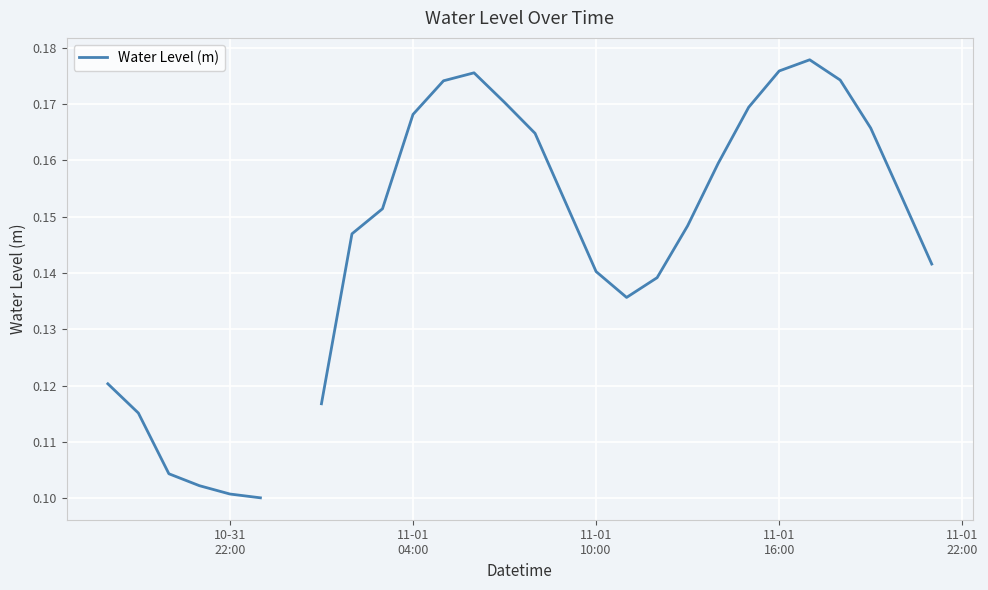

How many interior local valleys (lower than both neighbors) does the data have?

1